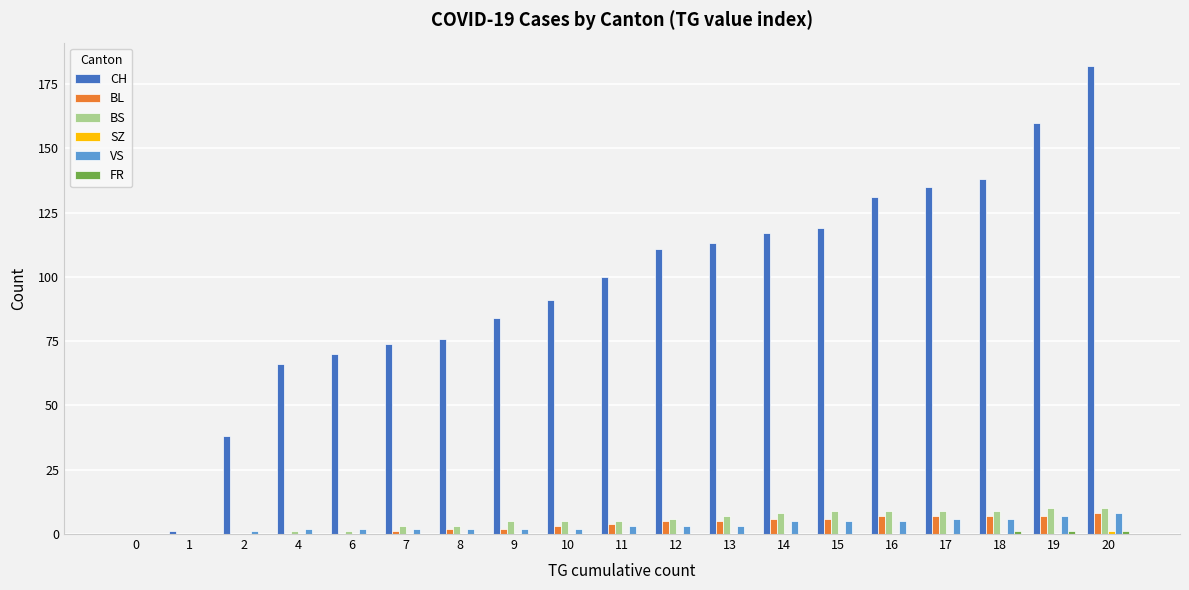

What is the spread (max minus min) of values at 12?

111